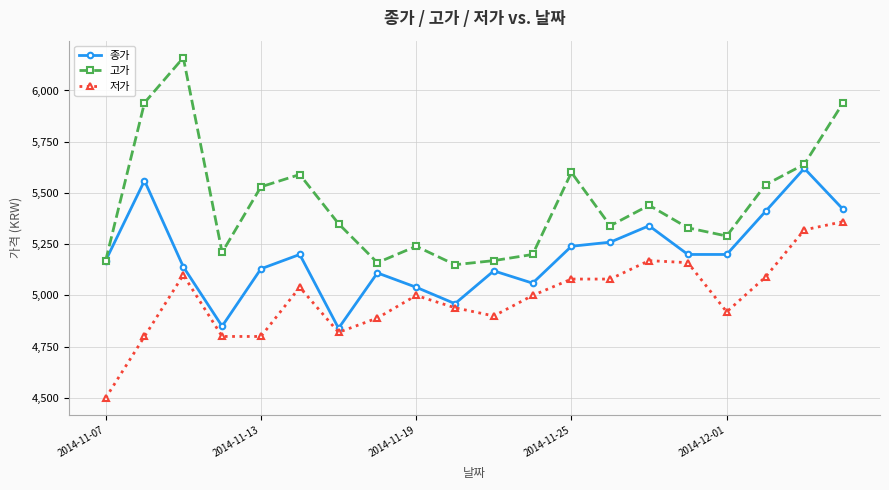

At how many categories does at least one series exceed 4538?

20